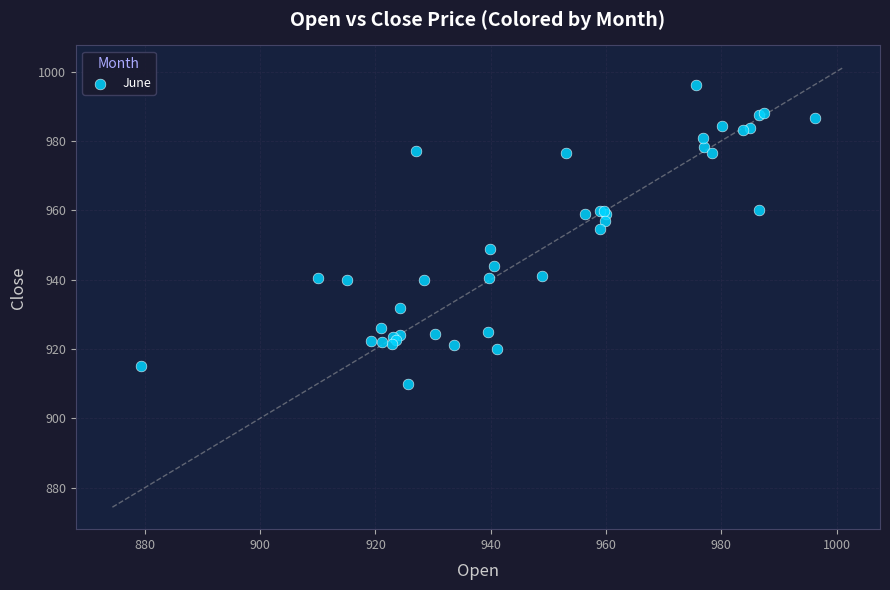

What Y value in the scatter plot is closest to 953?

954.5